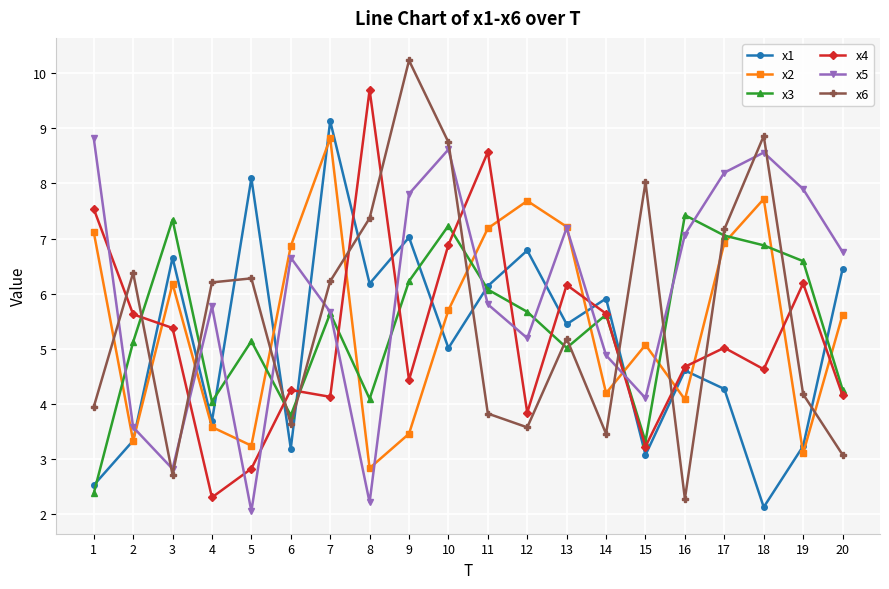

Is it true that x4 equals 5.0 at 17?

True